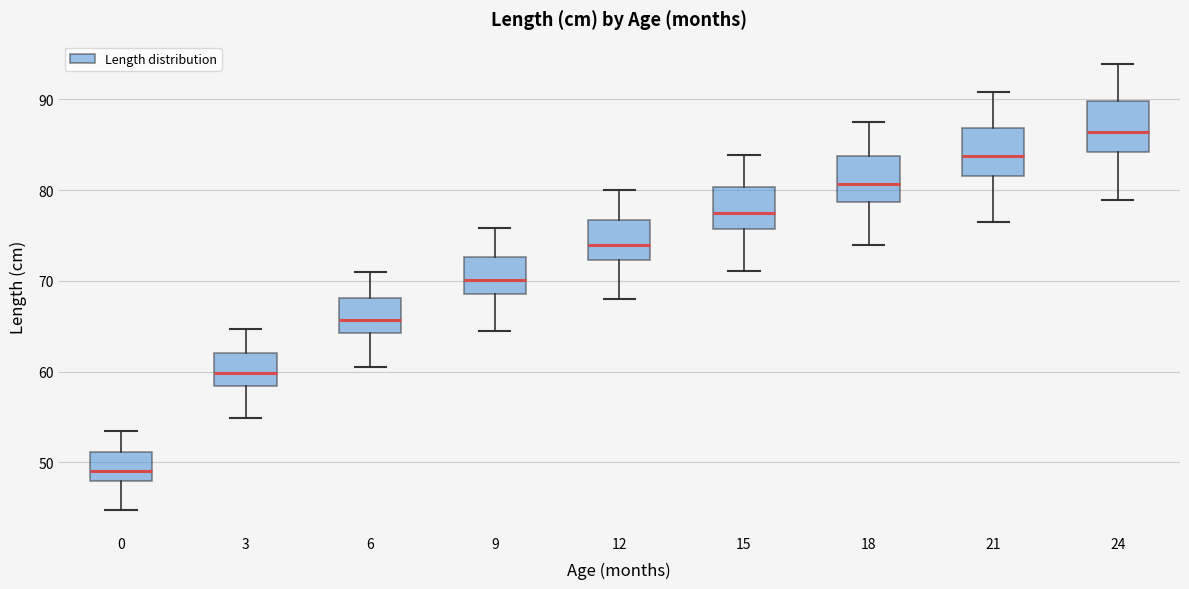

Reading left to right, read every box against the y-axis: the position of its median line, the range the box covers, and the ends of its whiskers. The values are not printed on the chart, so give them approximately, as read against the axis.

0: median 49, box 48 to 51, whiskers 45 to 54
3: median 60, box 58 to 62, whiskers 55 to 65
6: median 66, box 64 to 68, whiskers 61 to 71
9: median 70, box 69 to 73, whiskers 65 to 76
12: median 74, box 72 to 77, whiskers 68 to 80
15: median 78, box 76 to 80, whiskers 71 to 84
18: median 81, box 79 to 84, whiskers 74 to 88
21: median 84, box 82 to 87, whiskers 77 to 91
24: median 86, box 84 to 90, whiskers 79 to 94